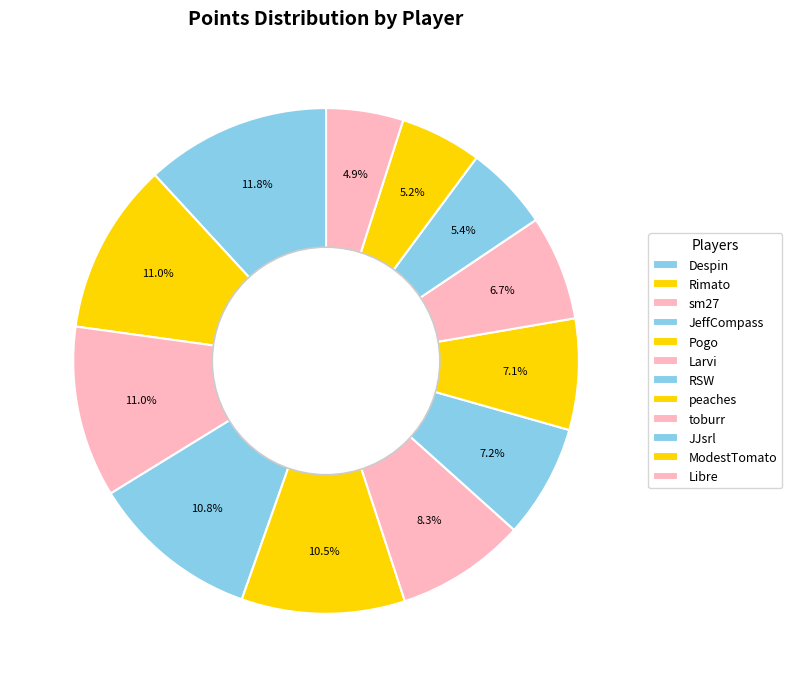

True or false: sm27 accounts for 11% of the total.

True